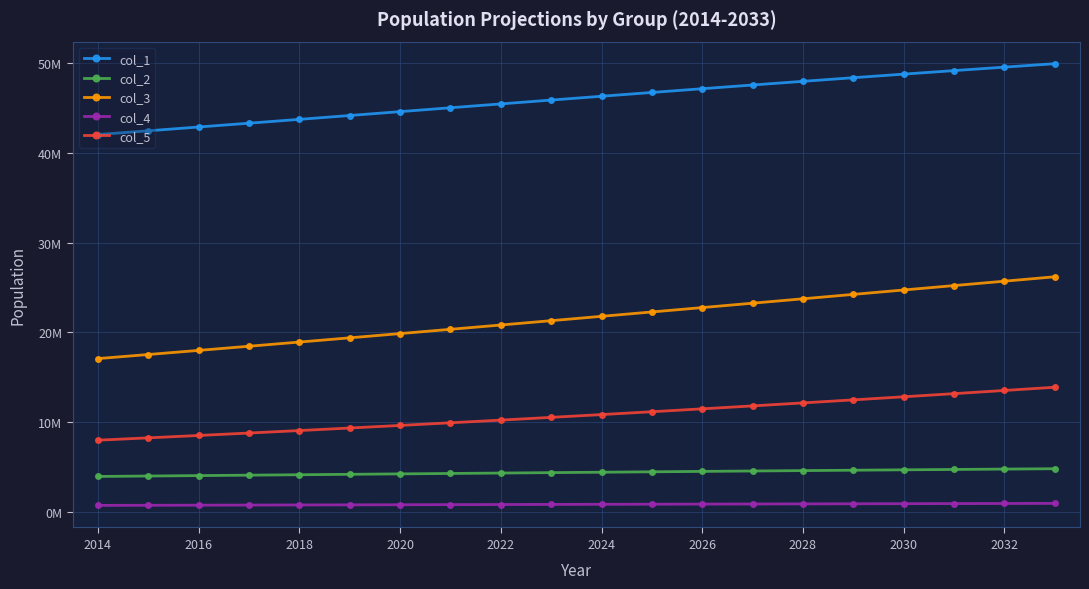

True or false: col_3 and col_2 intersect in this chart.

False